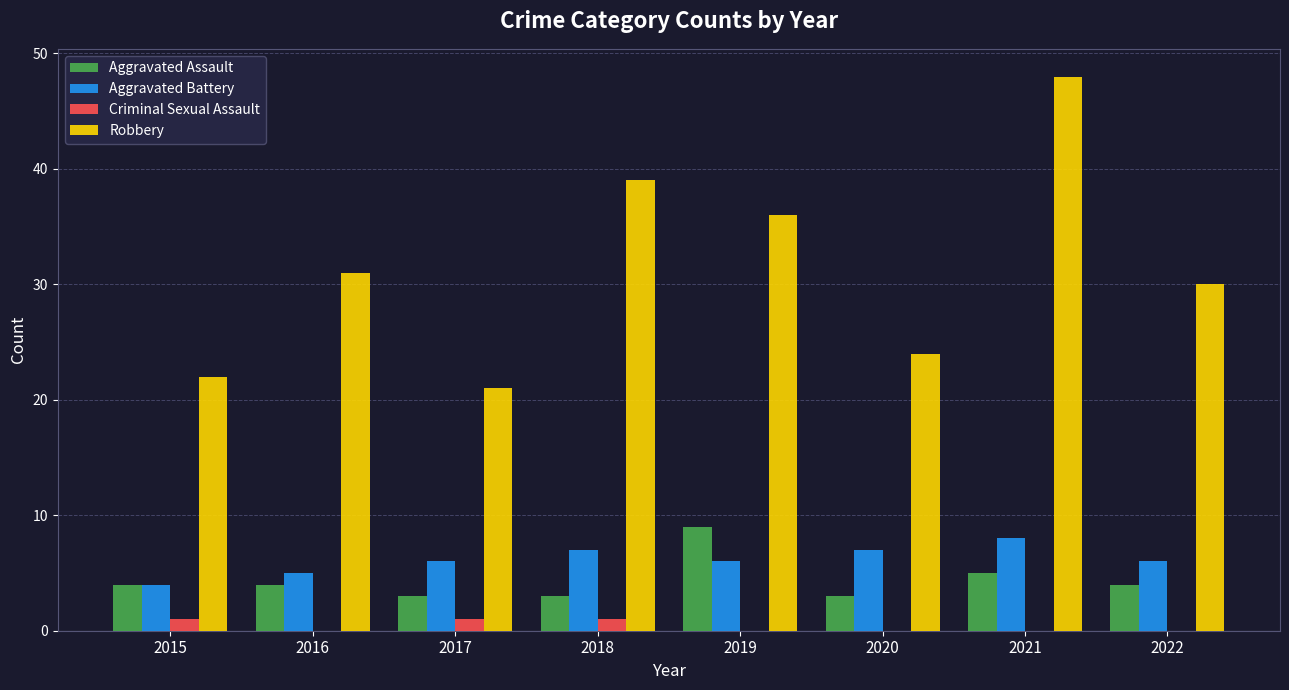

How many groups of bars are there?

8